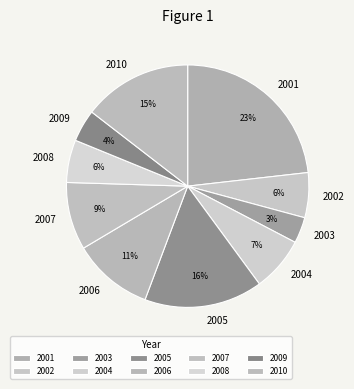

Does 2010 account for over 50% of the chart?

No